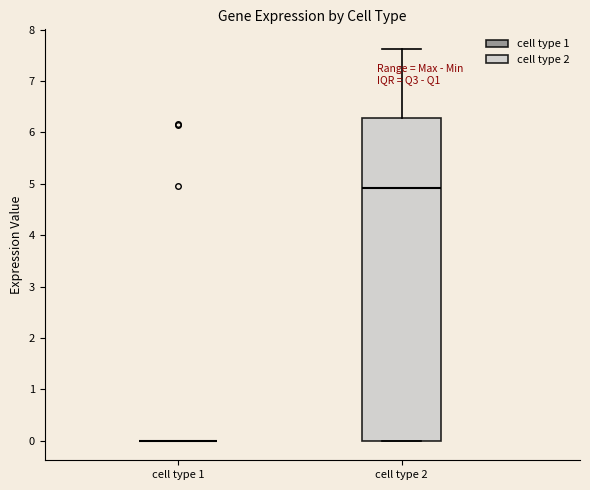

Where does the upper whisker of the box for cell type 2 end on the y-axis? The values are not printed on the chart, so give them approximately, as read against the axis.

7.6